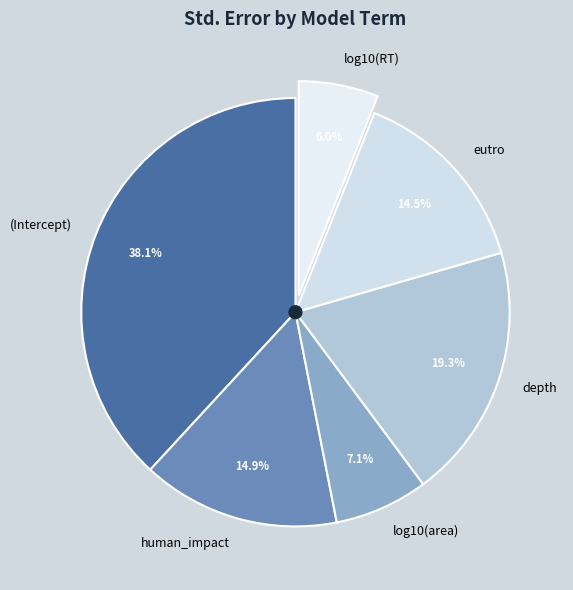

Count the number of slices in the pie.

6